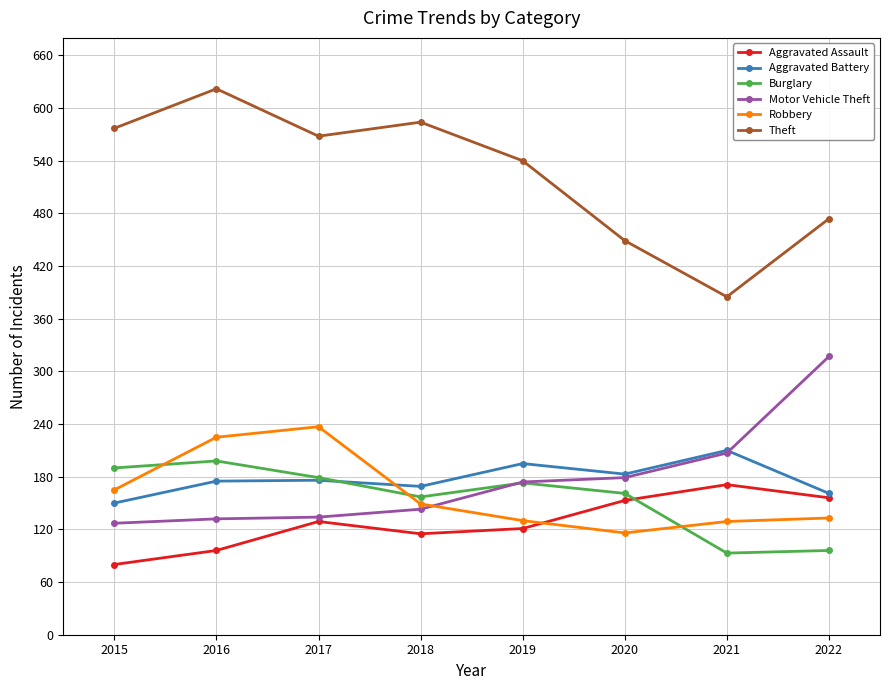

True or false: Aggravated Battery and Motor Vehicle Theft intersect in this chart.

True